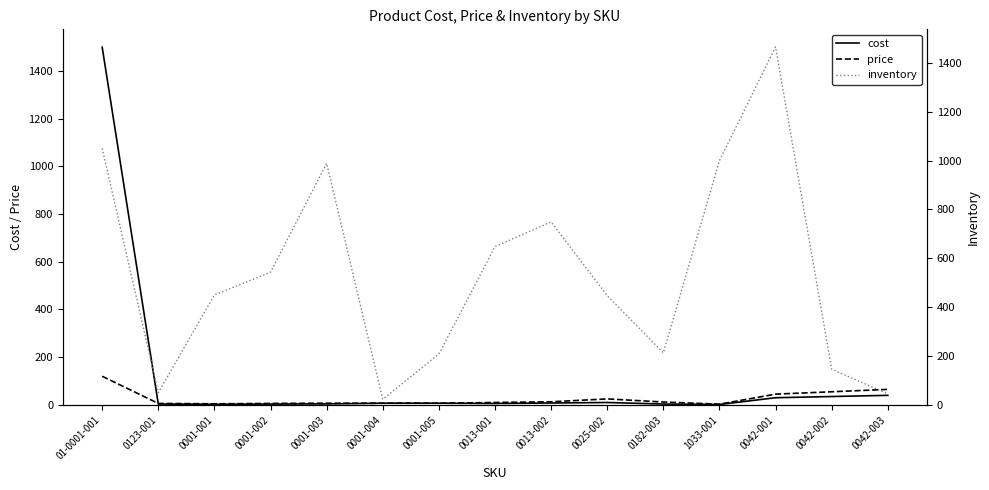

Reading right to left, transcribe all the data shown in this chart.

cost: 0042-003=40.0	0042-002=35.0	0042-001=30.0	1033-001=1.7	0182-003=3.5	0025-002=10.0	0013-002=7.8	0013-001=5.9	0001-005=7.0	0001-004=7.0	0001-003=4.0	0001-002=3.5	0001-001=2.5	0123-001=3.5	01-0001-001=1500.0
price: 0042-003=65.0	0042-002=55.0	0042-001=45.0	1033-001=3.0	0182-003=12.0	0025-002=25.0	0013-002=13.0	0013-001=10.0	0001-005=7.0	0001-004=7.0	0001-003=7.0	0001-002=6.0	0001-001=4.5	0123-001=6.0	01-0001-001=120.0
inventory: 0042-003=45.0	0042-002=146.0	0042-001=1465.0	1033-001=1000.0	0182-003=213.0	0025-002=447.0	0013-002=749.0	0013-001=648.0	0001-005=208.0	0001-004=23.0	0001-003=989.0	0001-002=543.0	0001-001=450.0	0123-001=50.0	01-0001-001=1050.0